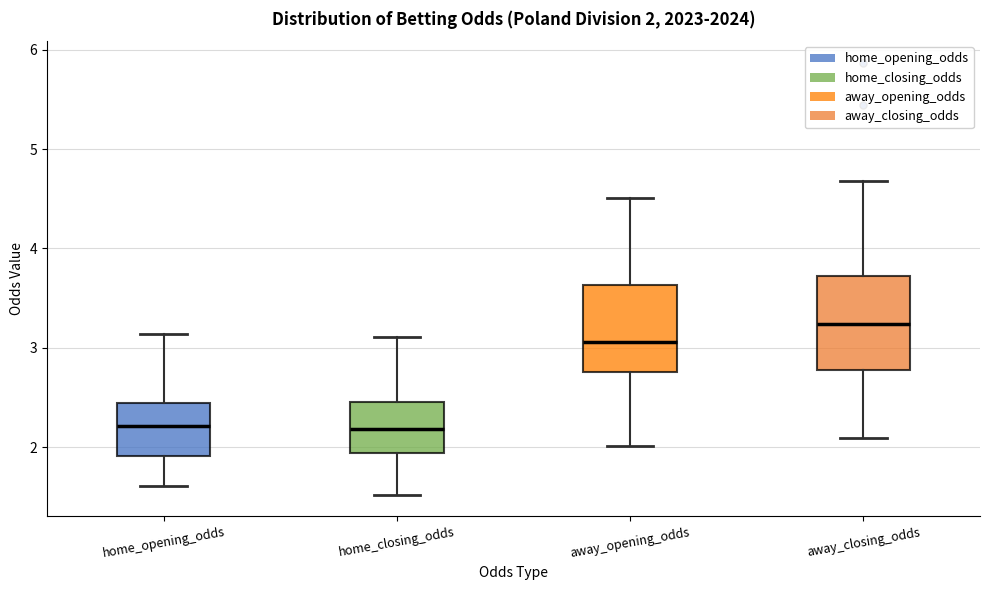

Which box's median line is the highest?

away_closing_odds